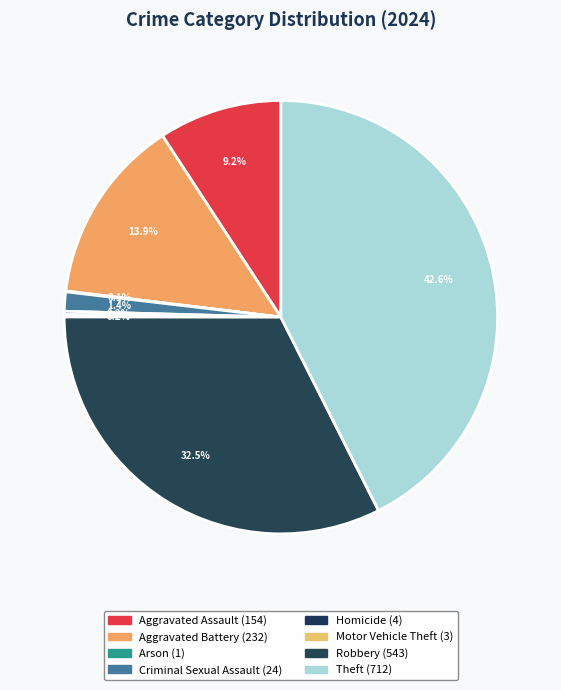

The Arson slice represents 0% of the pie. True or false?

True